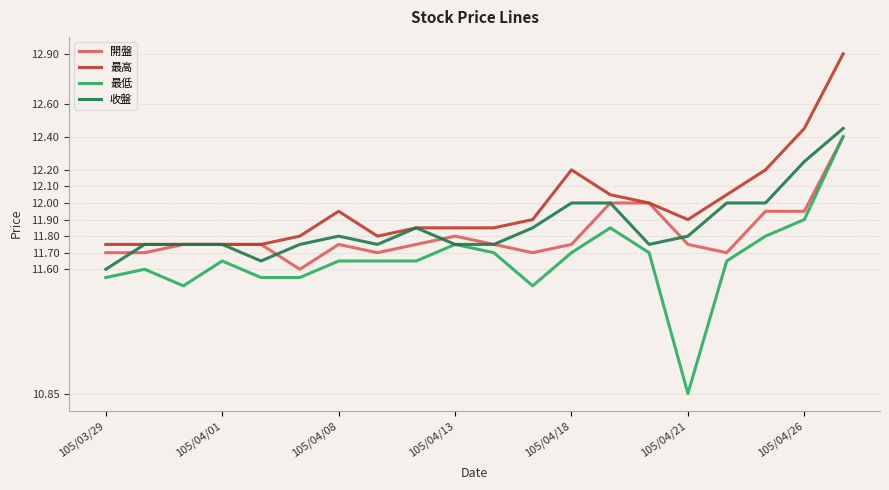

What is the greatest value displayed?

12.9